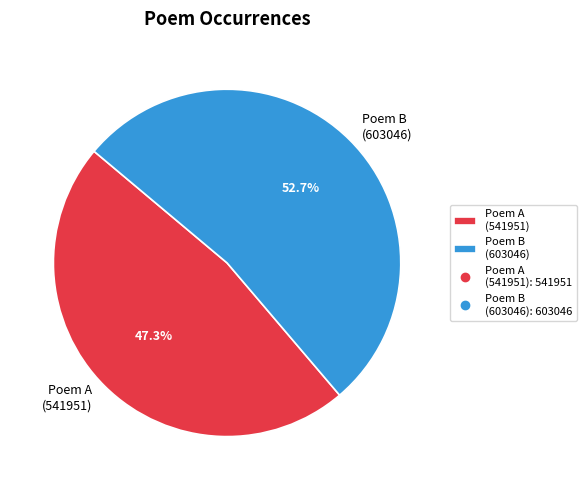

How many segments does this pie chart have?

2